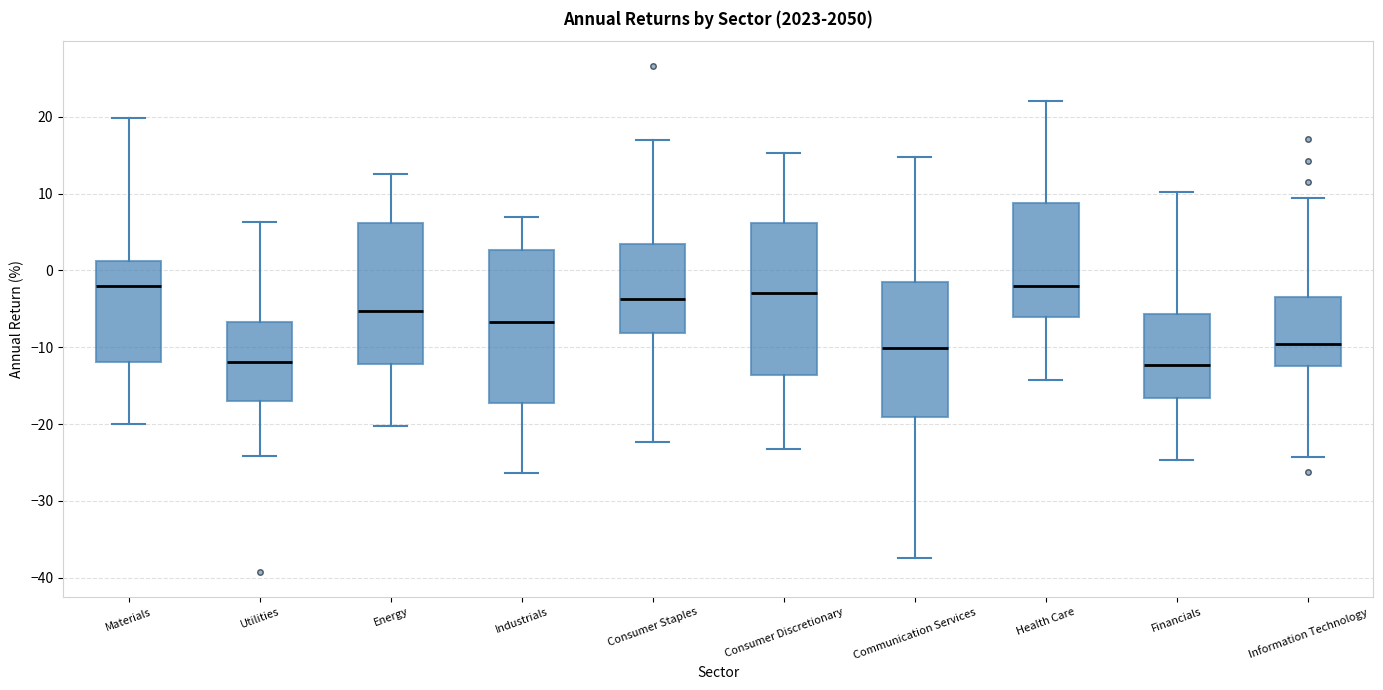

Reading left to right, transcribe this box plot: for each box, give where its median line is, the range the box spans, and where its two whiskers end, as read against the y-axis. The values are not printed on the chart, so give them approximately, as read against the axis.

Materials: median -2, box -12 to 1, whiskers -20 to 20
Utilities: median -12, box -17 to -7, whiskers -24 to 6
Energy: median -5, box -12 to 6, whiskers -20 to 13
Industrials: median -7, box -17 to 3, whiskers -26 to 7
Consumer Staples: median -4, box -8 to 3, whiskers -22 to 17
Consumer Discretionary: median -3, box -14 to 6, whiskers -23 to 15
Communication Services: median -10, box -19 to -2, whiskers -37 to 15
Health Care: median -2, box -6 to 9, whiskers -14 to 22
Financials: median -12, box -17 to -6, whiskers -25 to 10
Information Technology: median -10, box -12 to -3, whiskers -24 to 9